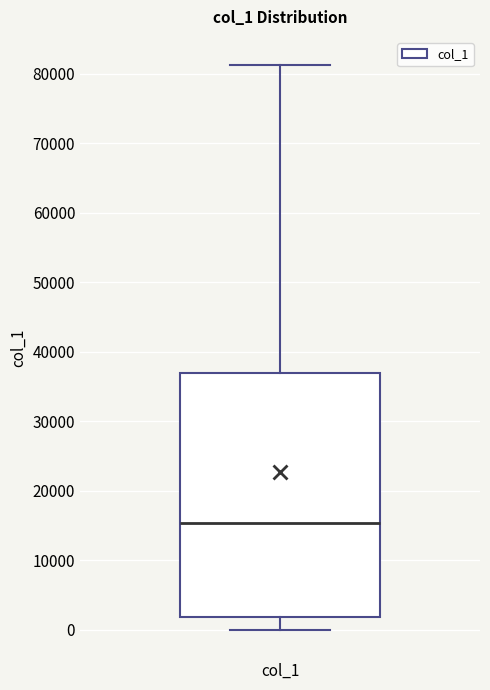

Transcribe this box plot: give where the median line is, the range the box spans, and where the two whiskers end, as read against the y-axis. The values are not printed on the chart, so give them approximately, as read against the axis.

median 15000, box 2000 to 37000, whiskers 0 to 81000